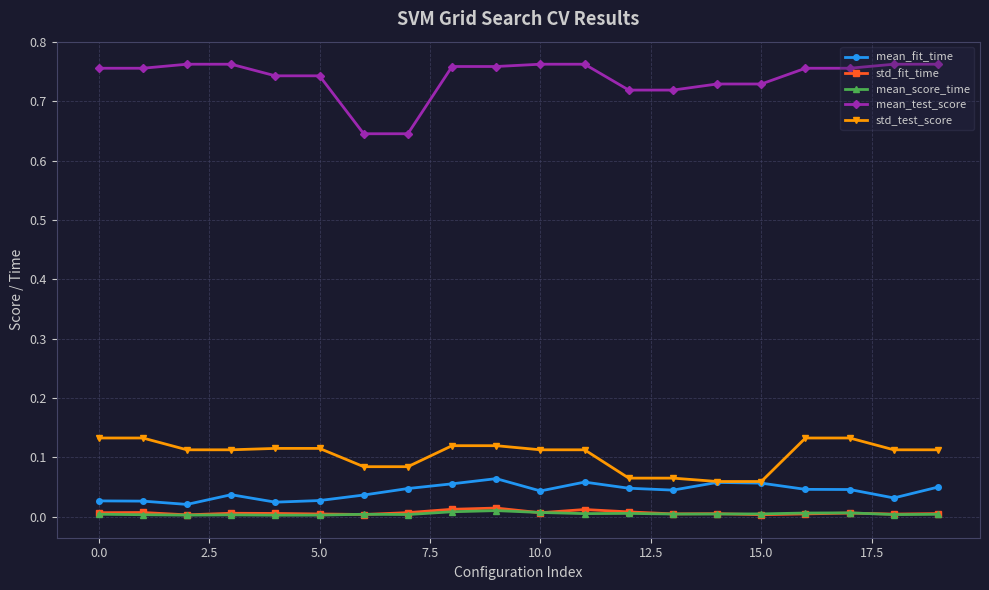

Which series has the widest spread of values?

mean_test_score